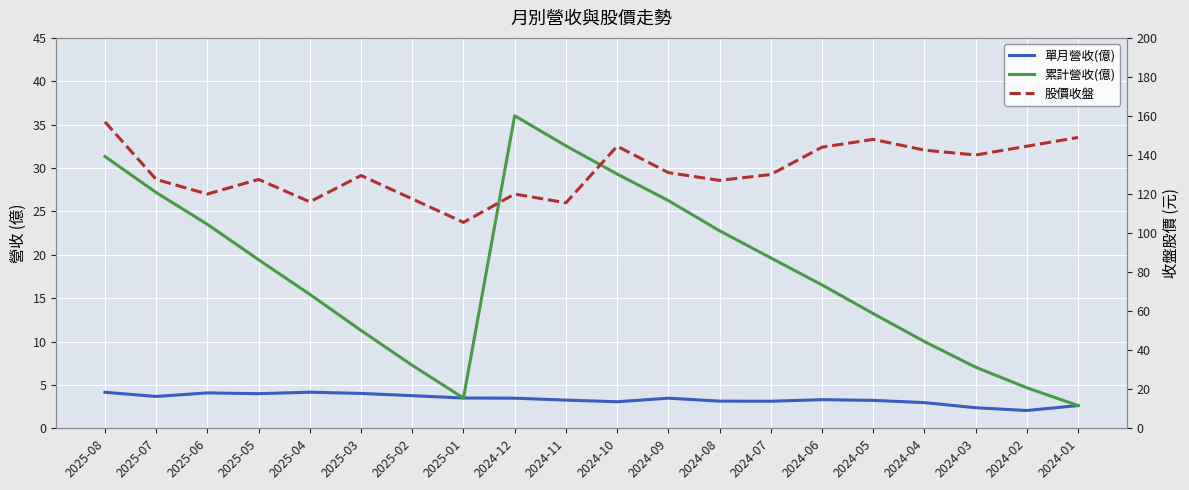

Rank the series at 2025-06 from lowest to highest value.

單月營收(億), 累計營收(億), 股價收盤